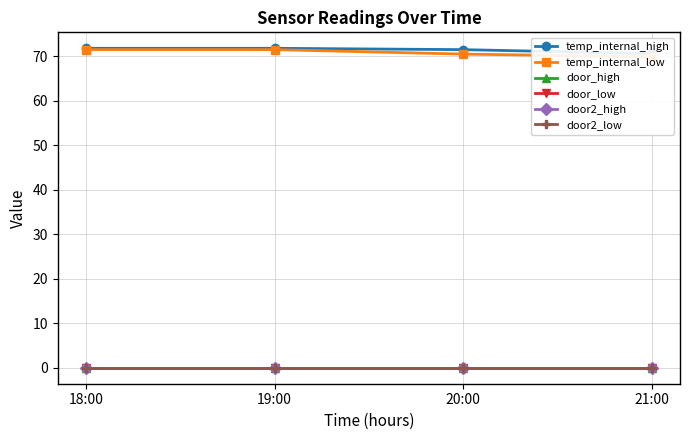

True or false: temp_internal_low and temp_internal_high cross at least once.

False